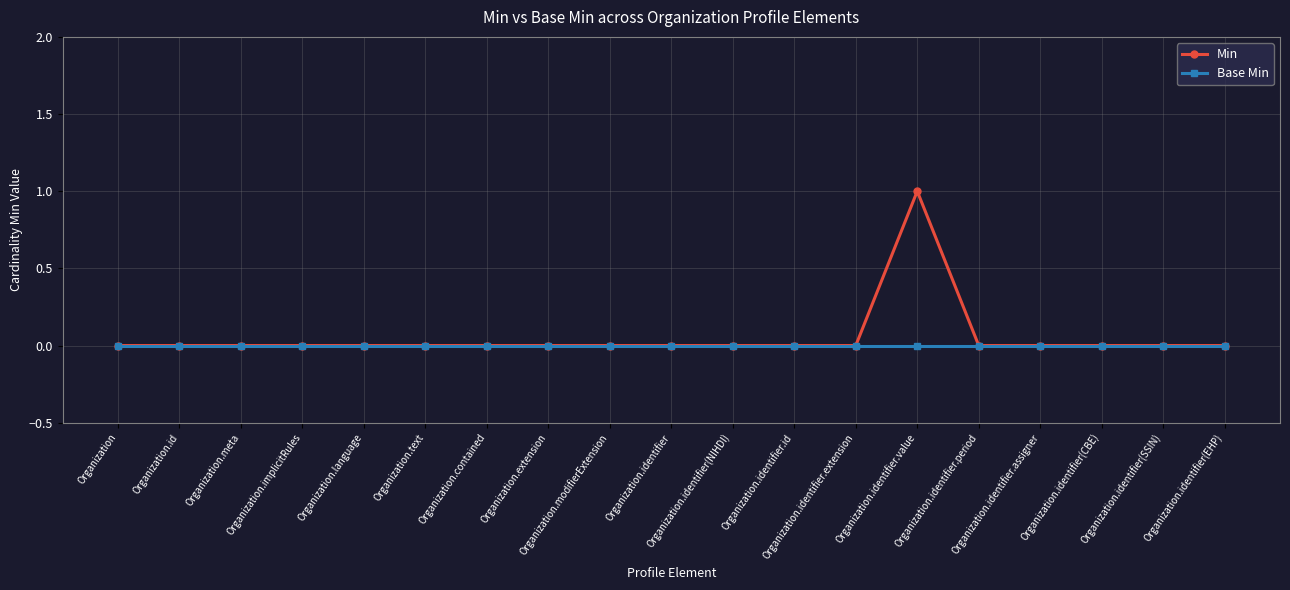

Rank the series by their maximum value, from lowest to highest.

Base Min, Min